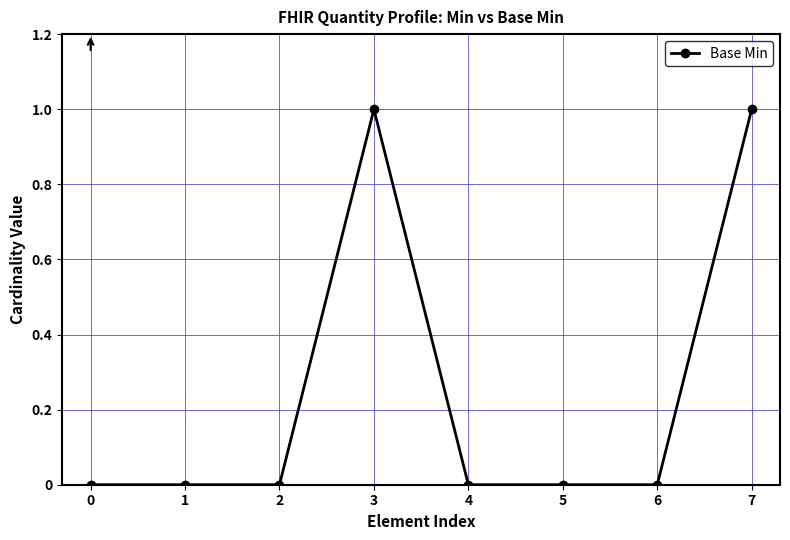

The chart shows a value of 0 at 6. True or false?

True